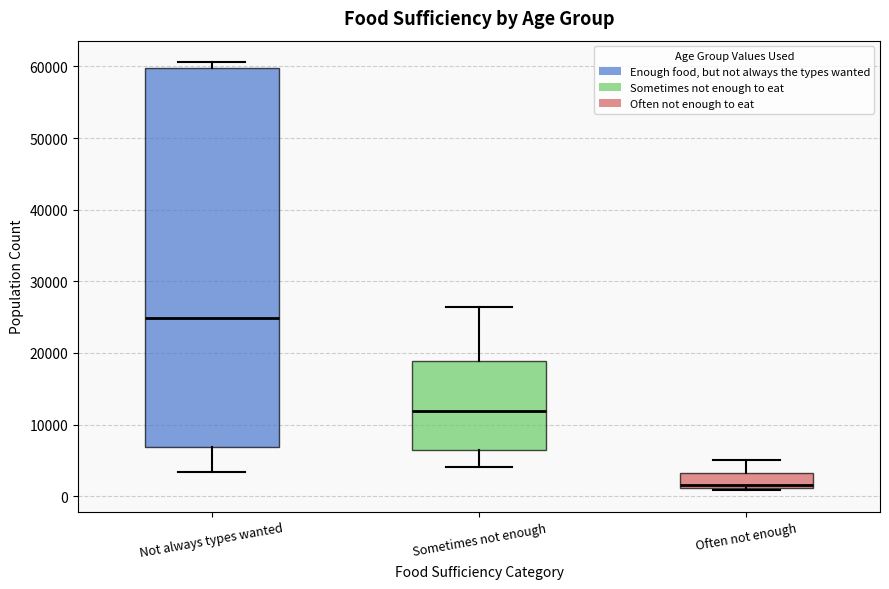

Where is the upper edge of the box for Not always types wanted on the y-axis? The values are not printed on the chart, so give them approximately, as read against the axis.

60000